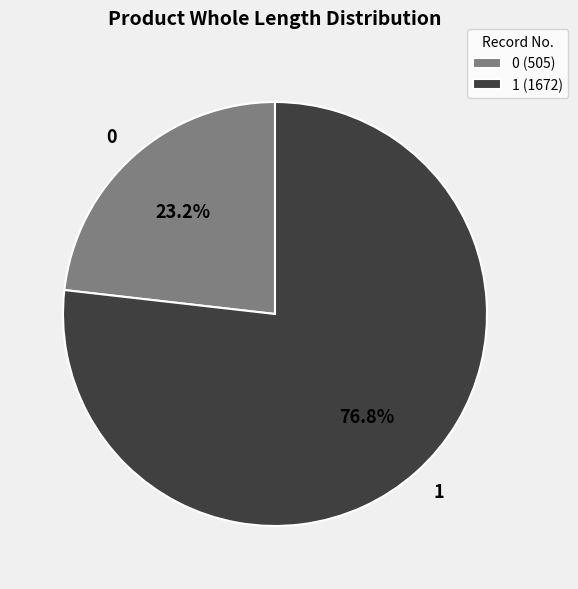

What is the largest slice in the pie chart?

1